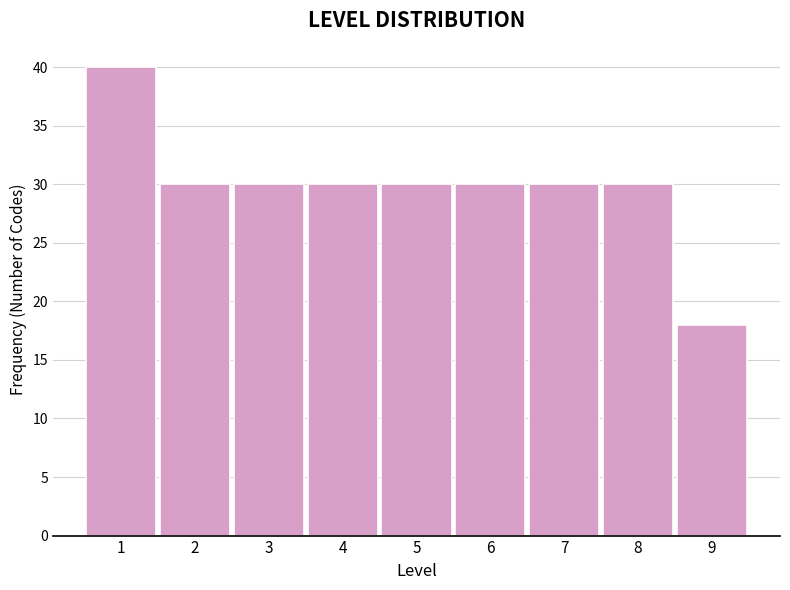

Reading left to right, extract all data points from this chart.

40	30	30	30	30	30	30	30	18